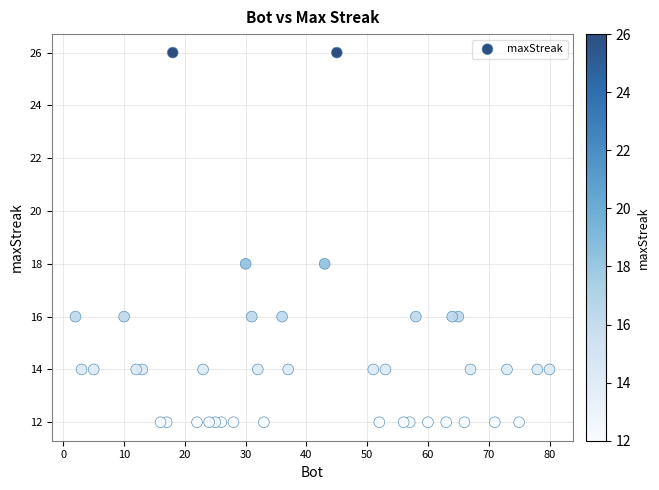

What is the range of Y values (max minus min)?

14